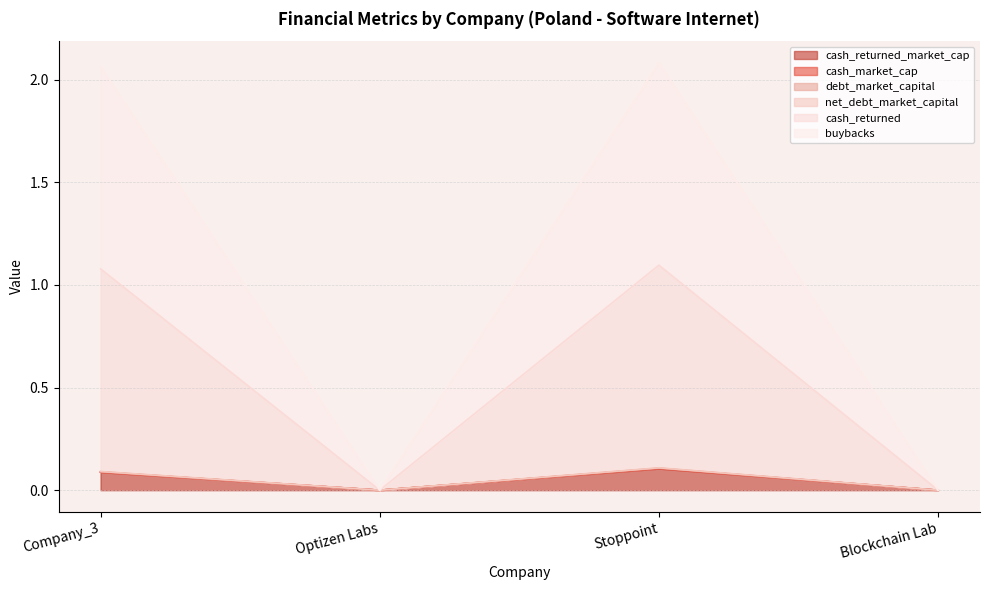

What is the difference between the maximum and minimum values in the cash_returned_market_cap series?

0.1